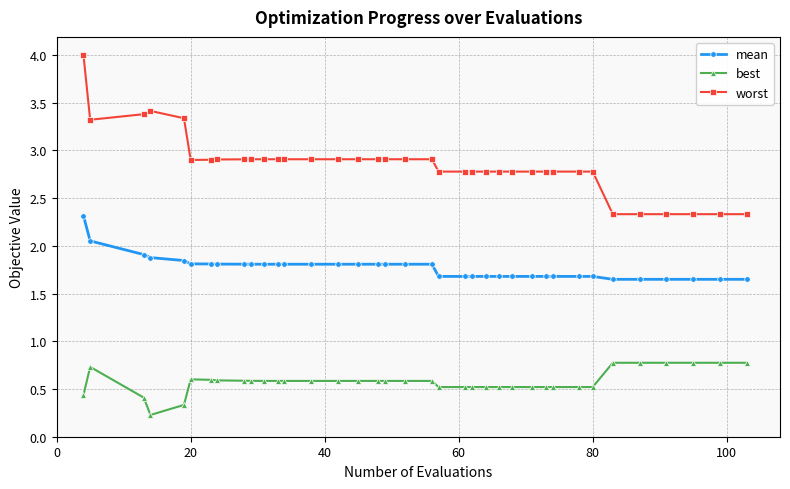

At how many categories does at least one series exceed 3?

5